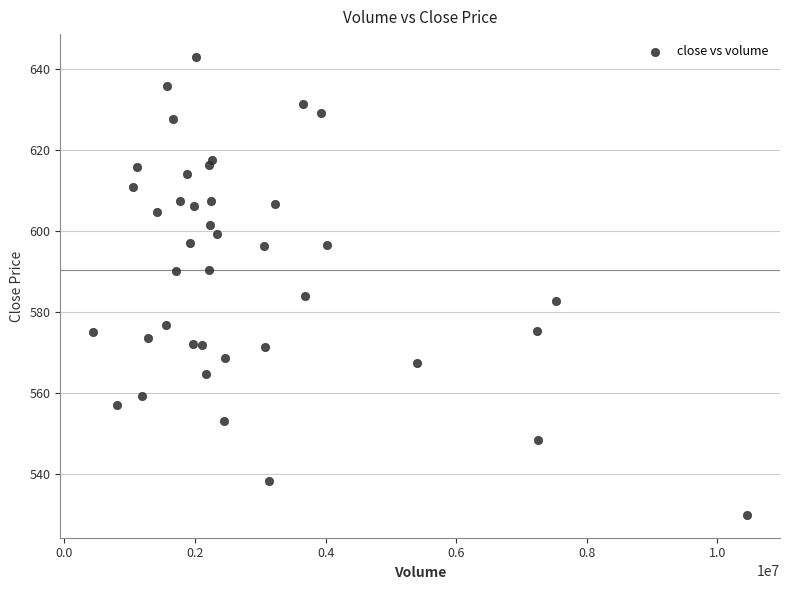

What Y value in the scatter plot is closest to 586?

583.9